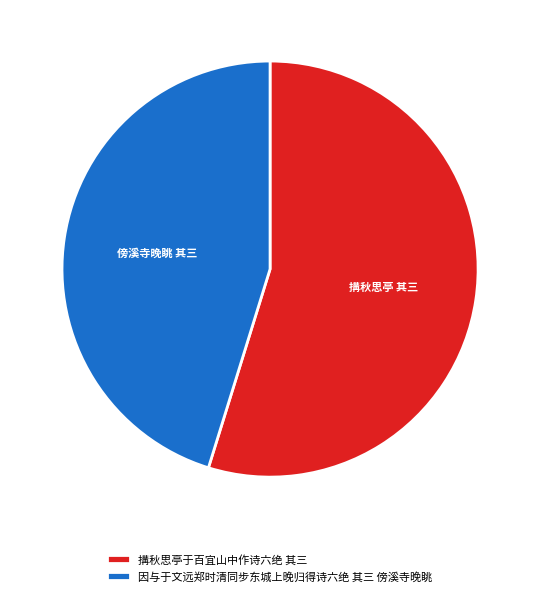

Is there any slice that represents more than half of the pie?

Yes